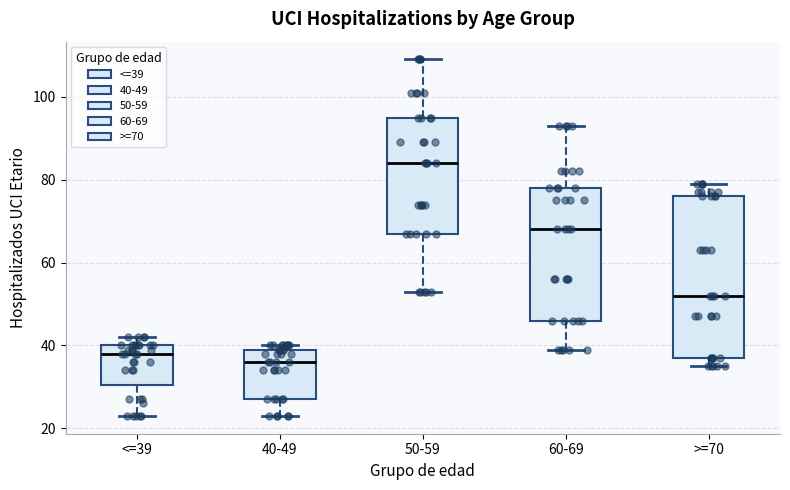

Where is the lower edge of the box for >=70 on the y-axis? The values are not printed on the chart, so give them approximately, as read against the axis.

38